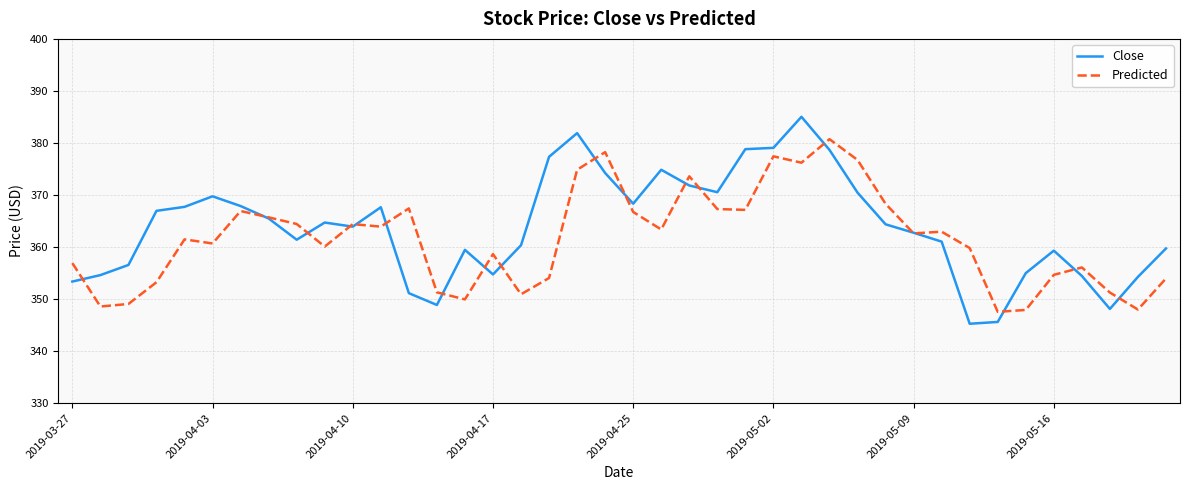

How many distinct data groups are displayed?

2